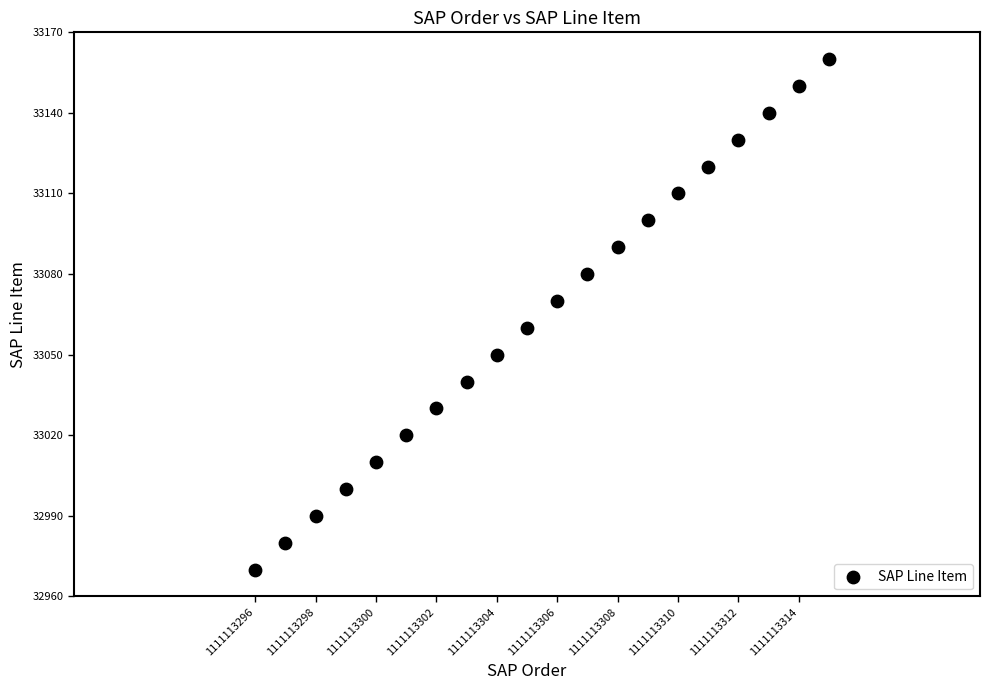

What is the range of X values (max minus min)?

19